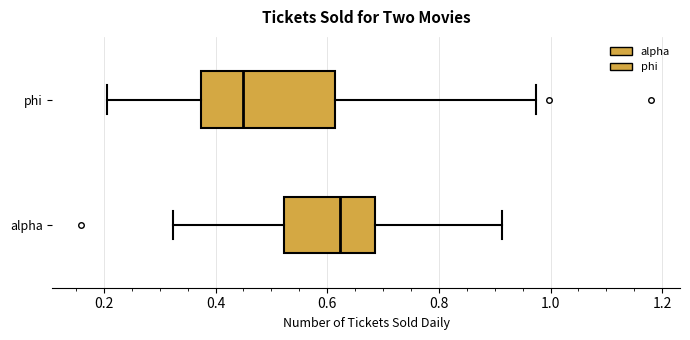

Where is the left edge of the box for alpha on the x-axis? The values are not printed on the chart, so give them approximately, as read against the axis.

0.52